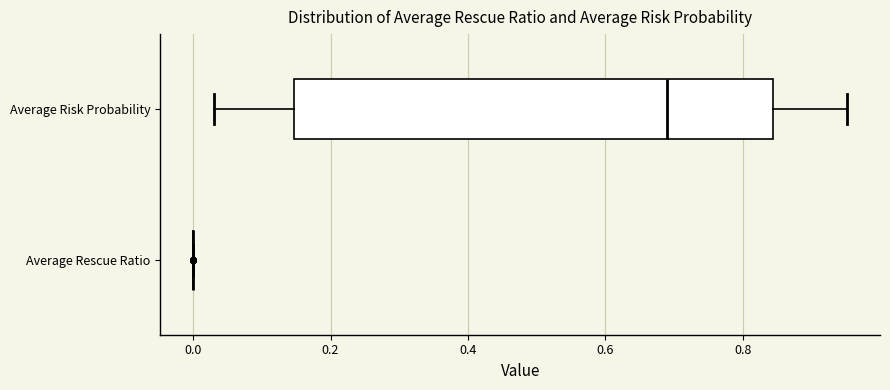

Reading bottom to top, read every box against the x-axis: the position of its median line, the range the box covers, and the ends of its whiskers. The values are not printed on the chart, so give them approximately, as read against the axis.

Average Rescue Ratio: box collapsed to a line at 0.00, whiskers 0.00 to 0.00
Average Risk Probability: median 0.70, box 0.14 to 0.84, whiskers 0.04 to 0.96